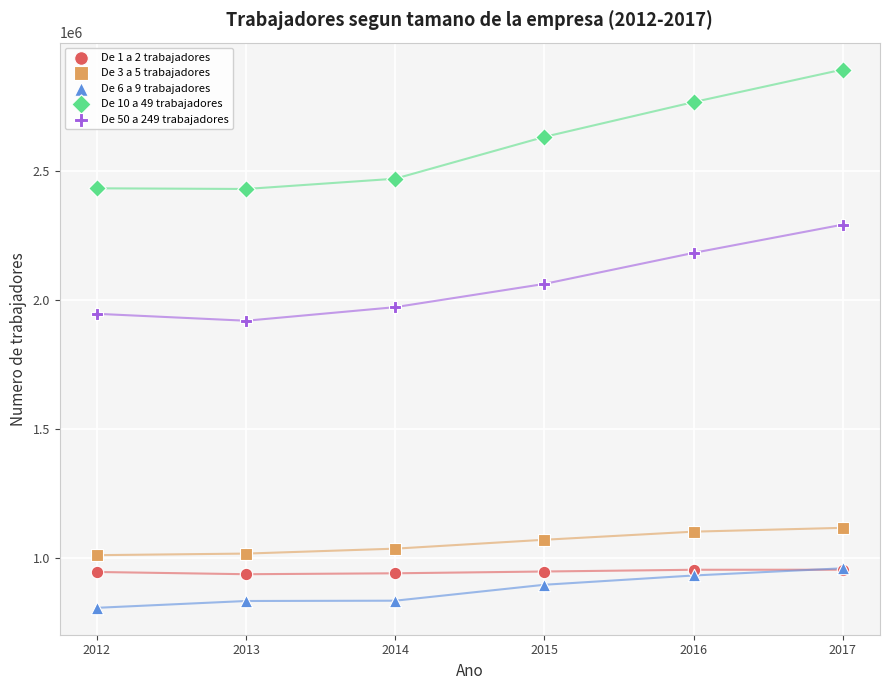

Which series contains the lowest Y value?

De 6 a 9 trabajadores